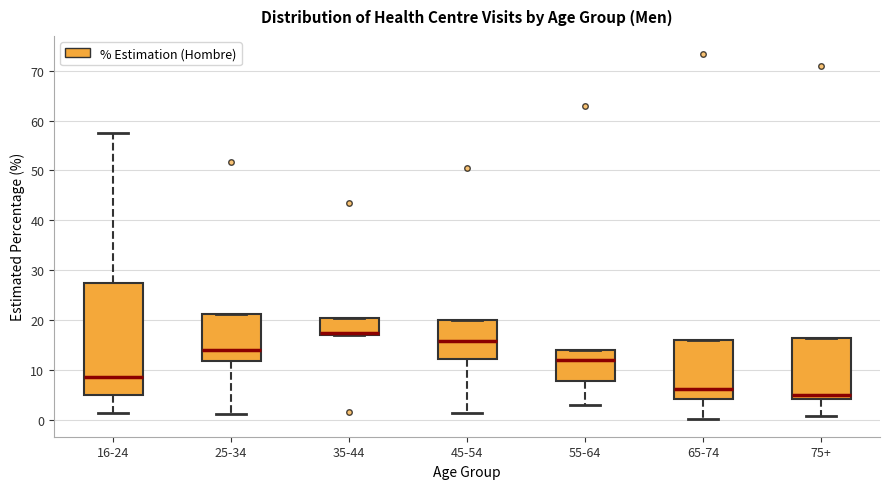

Which box is the tallest, from its lower edge to its upper edge?

16-24